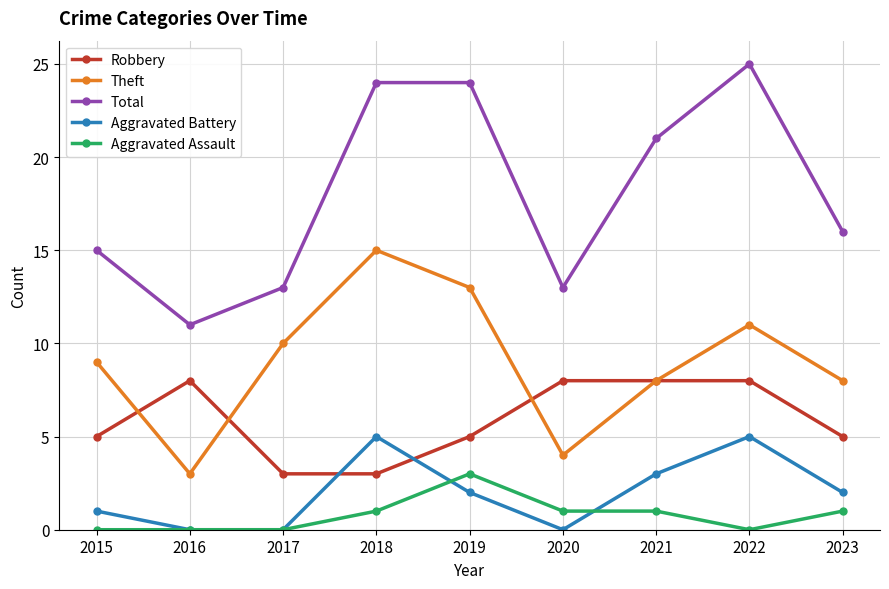

Which series has the widest spread of values?

Total